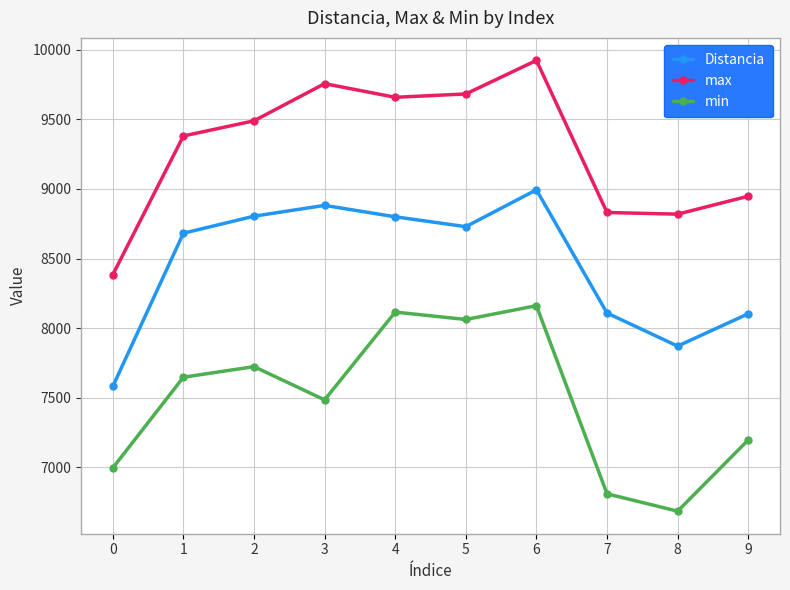

Which series has the widest spread of values?

max